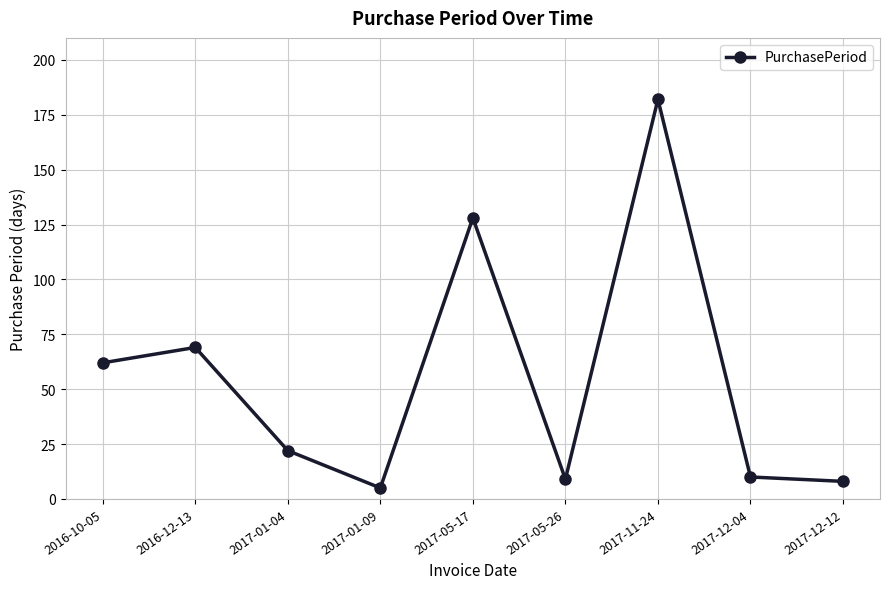

At which label is the value closest to 93?

2016-12-13